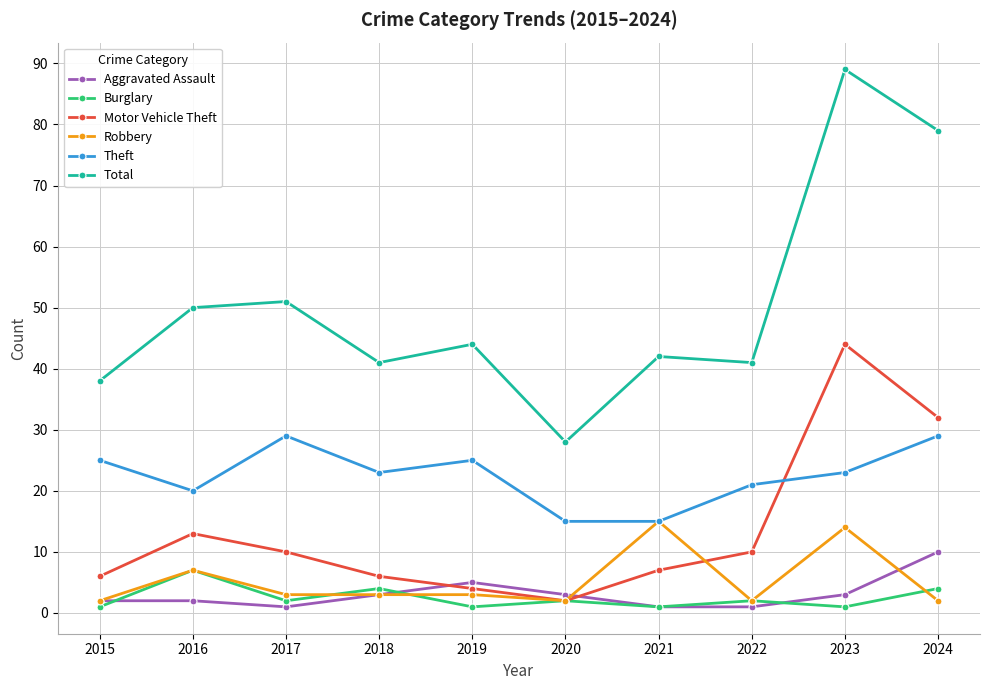

True or false: Theft and Total cross at least once.

False